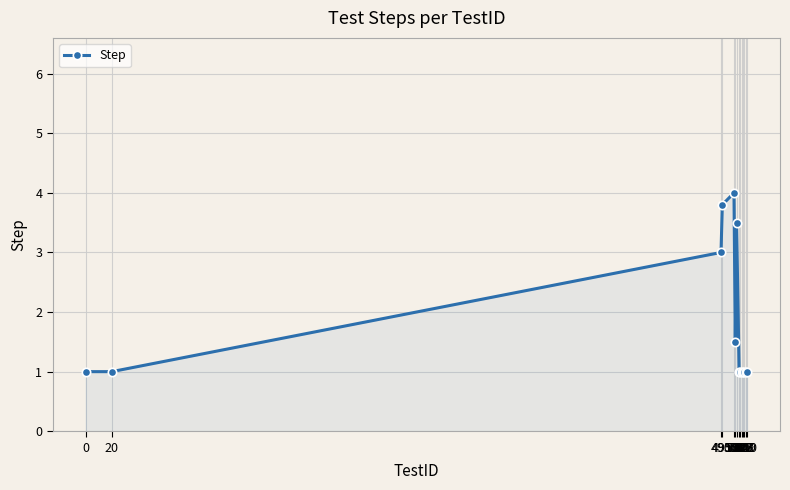

Is it true that the value at 502 is 6.0?

False